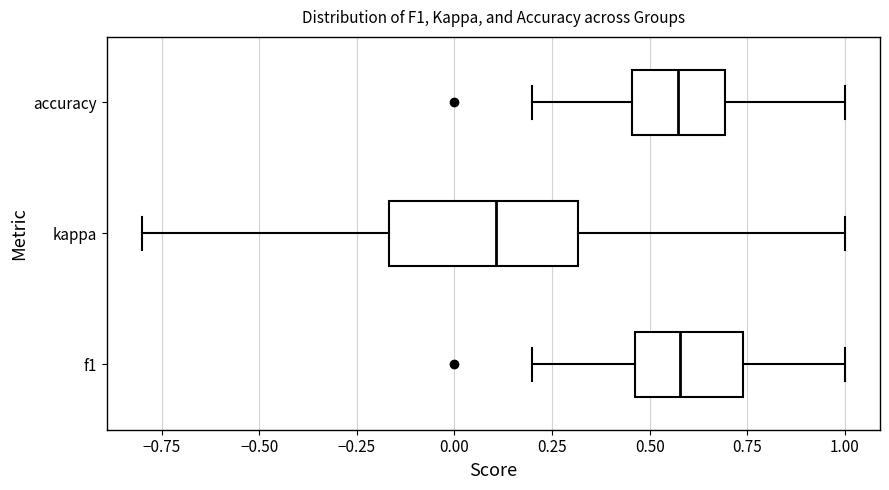

Reading bottom to top, transcribe this box plot: for each box, give where its median line is, the range the box spans, and where its two whiskers end, as read against the x-axis. The values are not printed on the chart, so give them approximately, as read against the axis.

f1: median 0.60, box 0.45 to 0.75, whiskers 0.20 to 1.00
kappa: median 0.10, box -0.15 to 0.30, whiskers -0.80 to 1.00
accuracy: median 0.55, box 0.45 to 0.70, whiskers 0.20 to 1.00